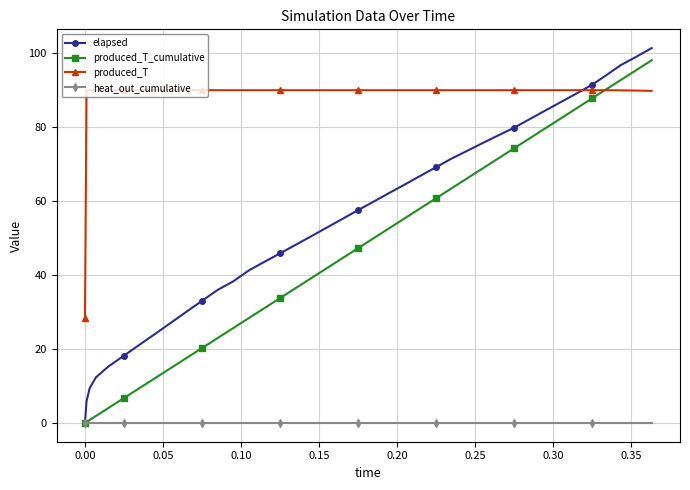

True or false: produced_T and heat_out_cumulative intersect in this chart.

False